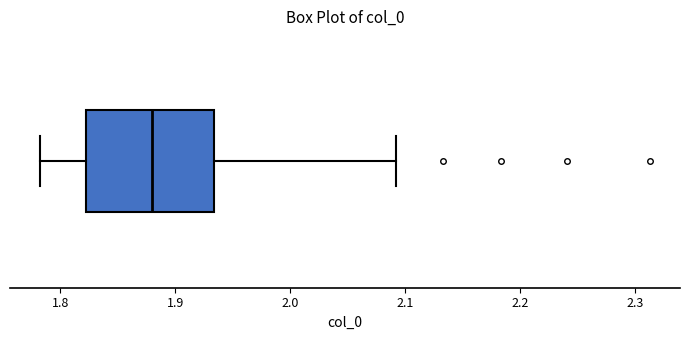

Transcribe this box plot: give where the median line is, the range the box spans, and where the two whiskers end, as read against the x-axis. The values are not printed on the chart, so give them approximately, as read against the axis.

median 1.88, box 1.82 to 1.93, whiskers 1.78 to 2.09